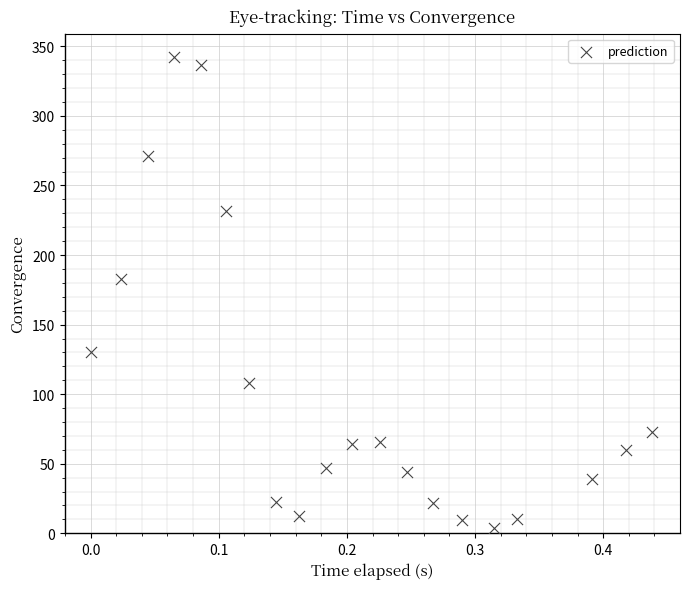

What Y value in the scatter plot is closest to 172?

183.1